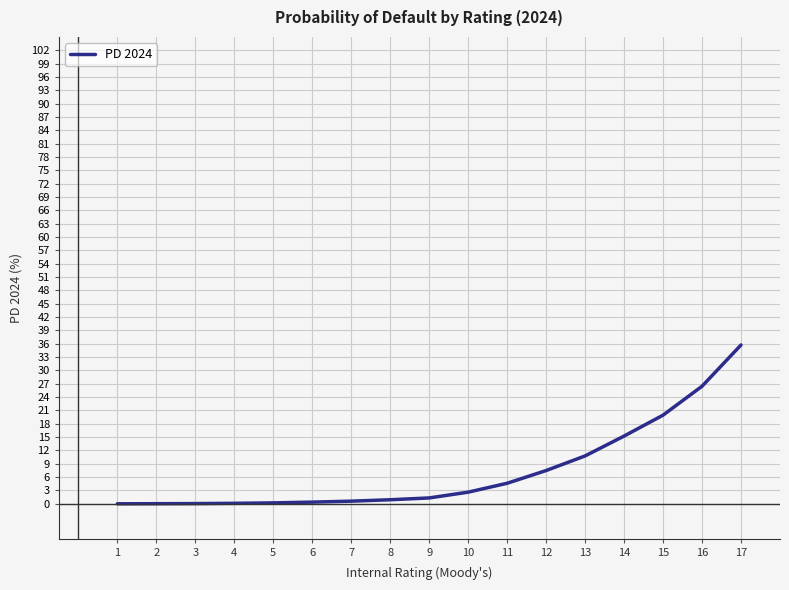

Which label corresponds to the largest value in the chart?

17